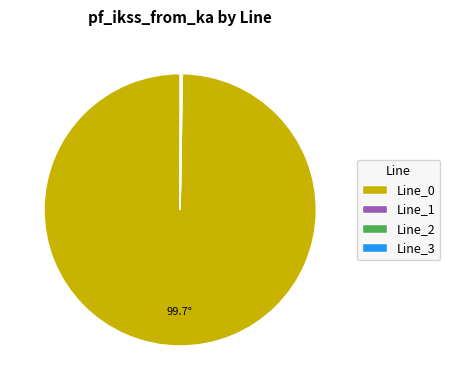

Does any single category account for the majority?

Yes